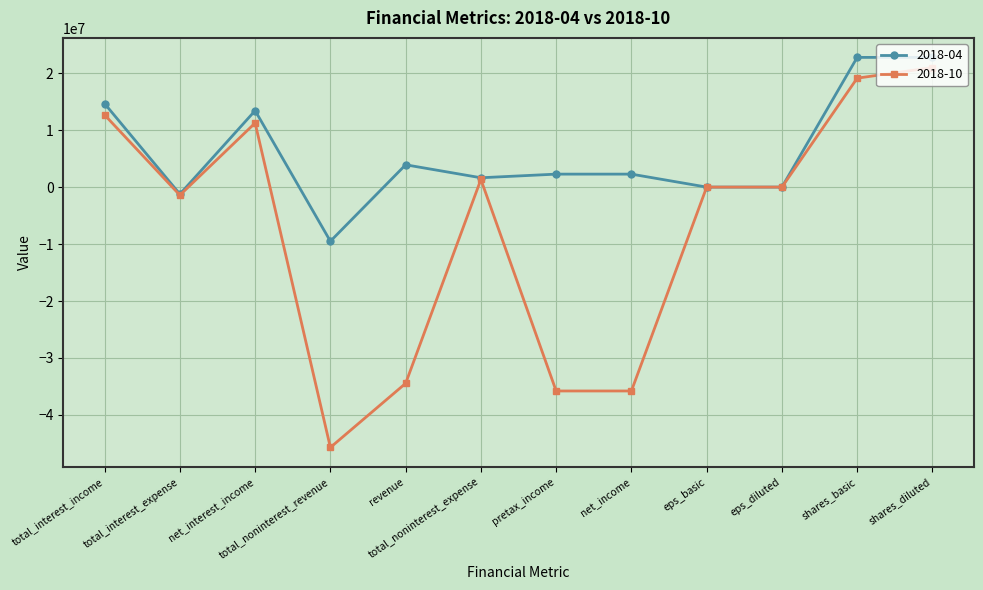

Which series has the largest range (max minus min)?

2018-10